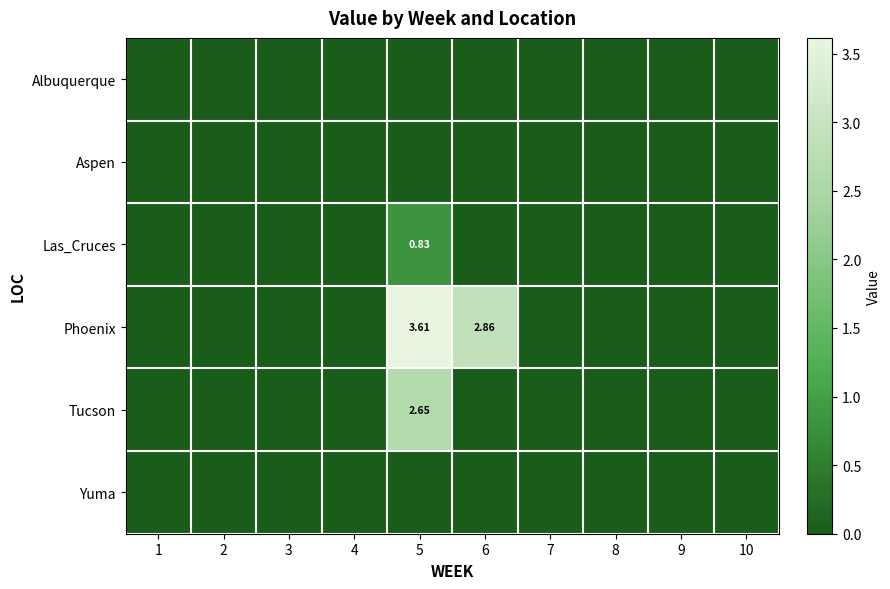

At which label is Albuquerque closest to 0?

1